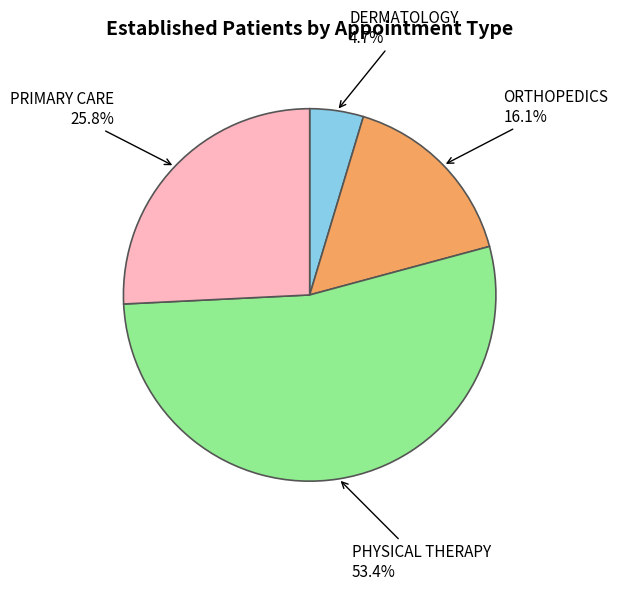

To the nearest percent, what portion does PRIMARY CARE represent?

26%